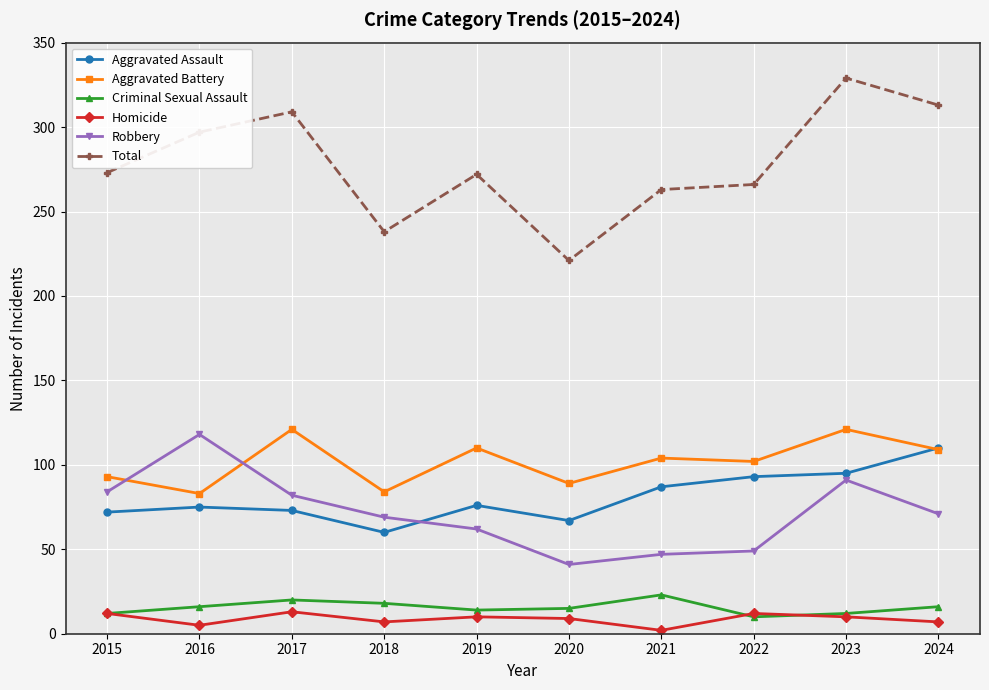

Which series has the widest spread of values?

Total